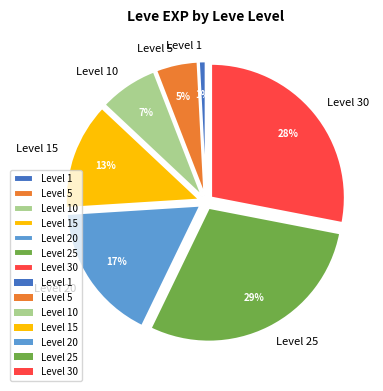

Between Level 1 and Level 5, which is larger?

Level 5